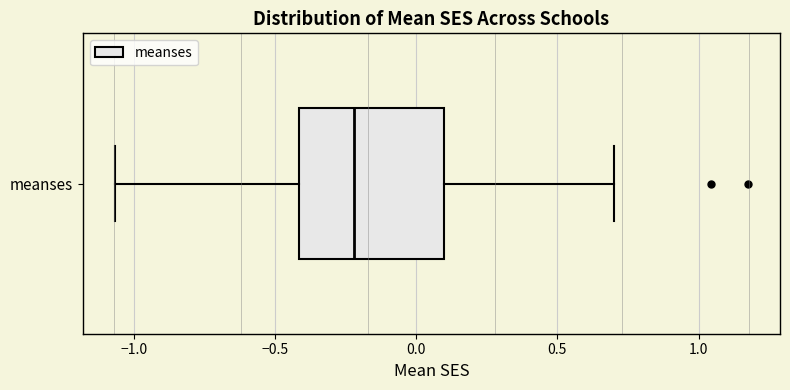

Where does the median line of the box for meanses sit on the x-axis? The values are not printed on the chart, so give them approximately, as read against the axis.

-0.20